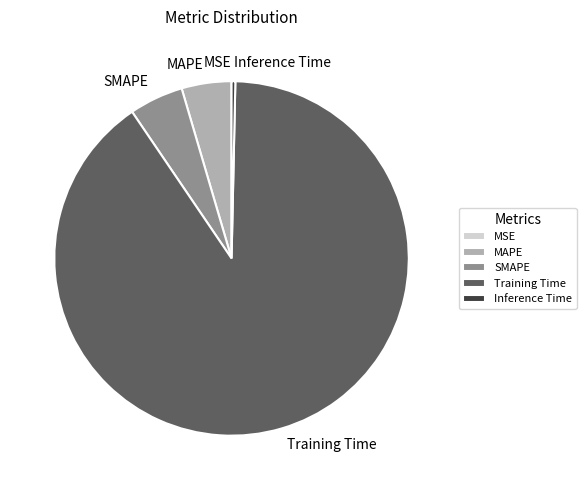

What is the majority slice?

Training Time